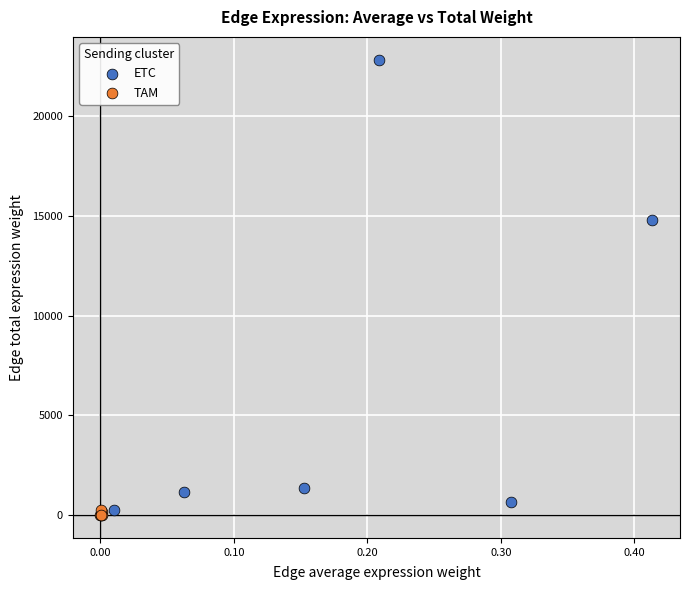

Which series has the widest spread of Y values?

ETC